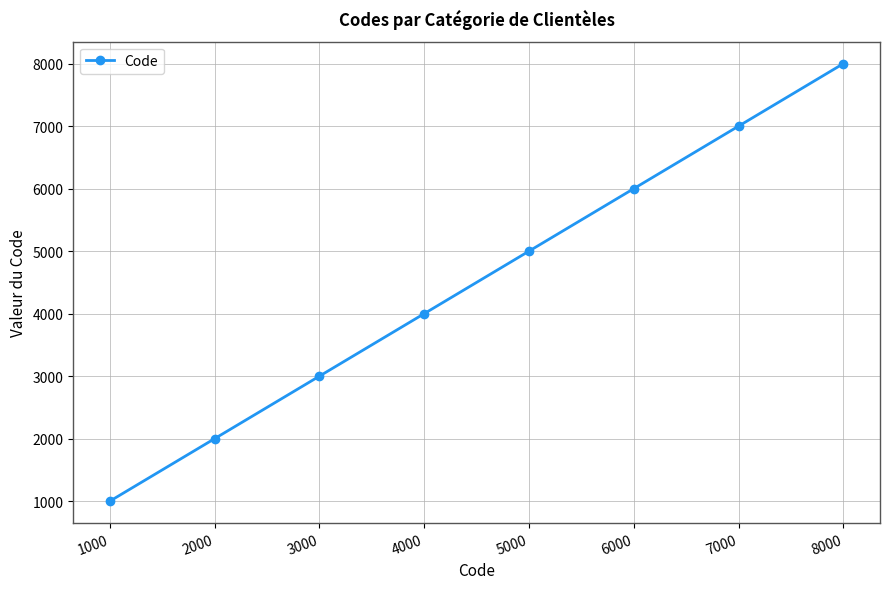

Reading left to right, list all the values displayed in this chart.

1000	2000	3000	4000	5000	6000	7000	8000